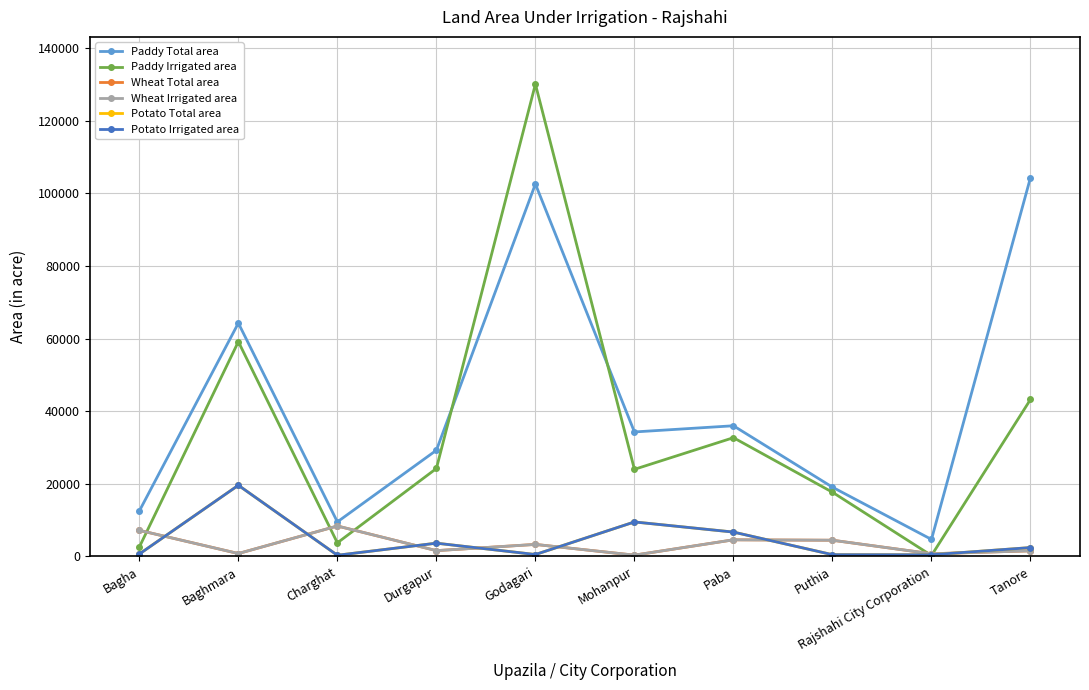

How many interior local valleys does the Wheat Total area series have?

4